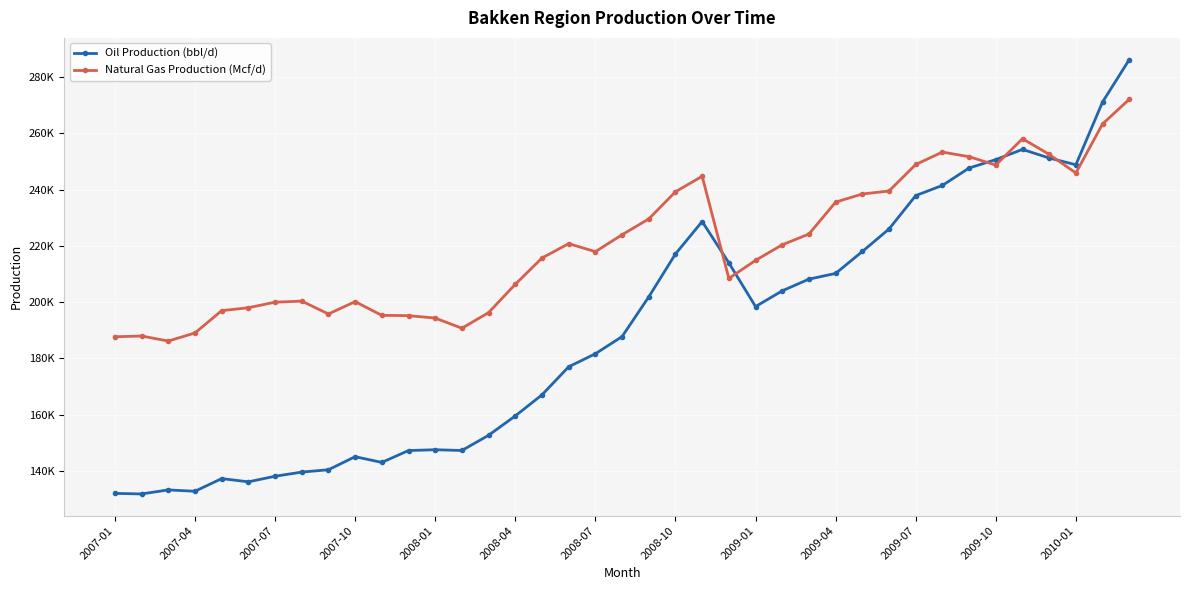

List the labels in order of Oil Production (bbl/d) value, largest first.

38, 37, 34, 35, 33, 36, 32, 31, 30, 22, 29, 28, 21, 23, 27, 26, 25, 20, 24, 19, 18, 17, 16, 15, 14, 2010-01, 13, 2009-10, 2009-04, 2009-07, 2009-01, 2008-10, 2008-07, 2008-01, 2008-04, 2007-07, 2007-10, 2007-01, 2007-04